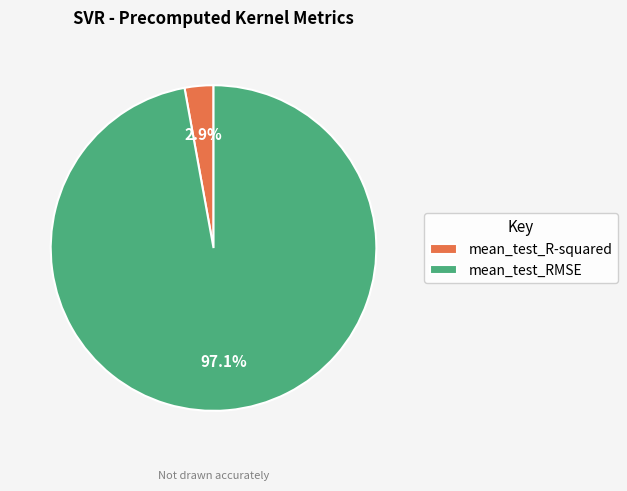

To the nearest percent, what portion does mean_test_R-squared represent?

3%